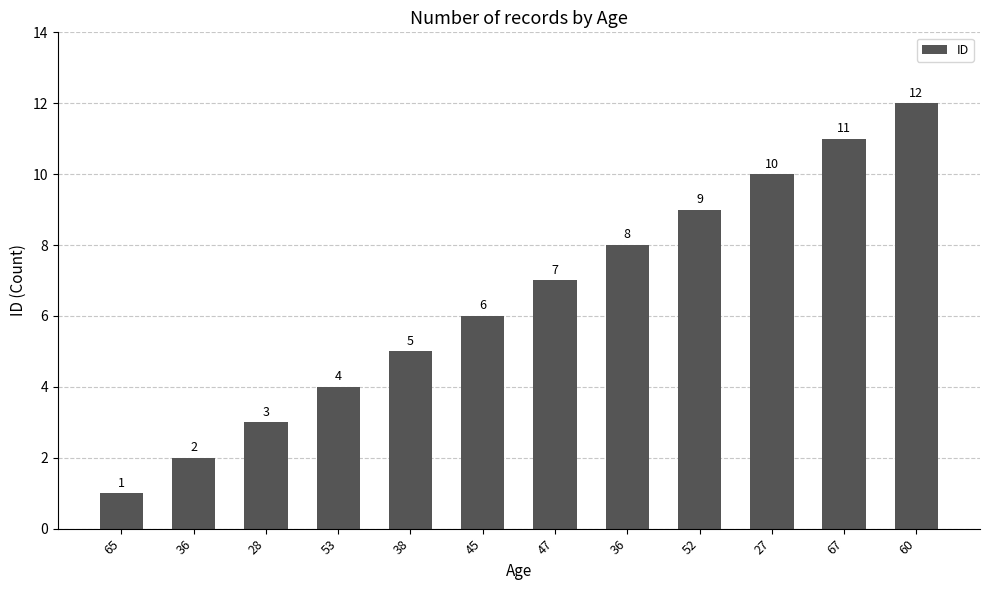

What is the difference between the second highest and minimum values?

10